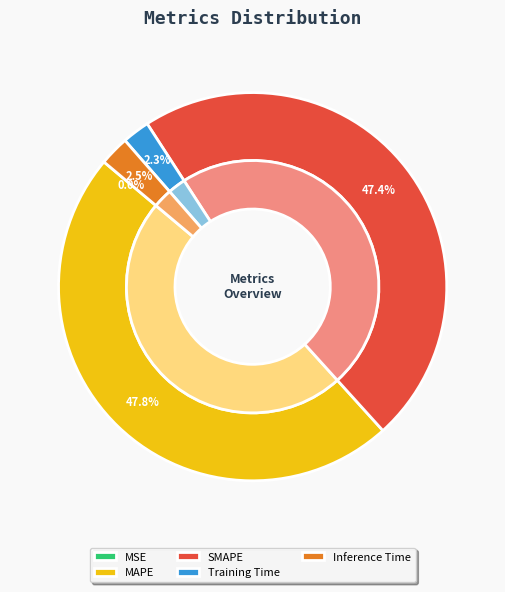

Rank the categories by value from lowest to highest.

MSE, Training Time, Inference Time, SMAPE, MAPE